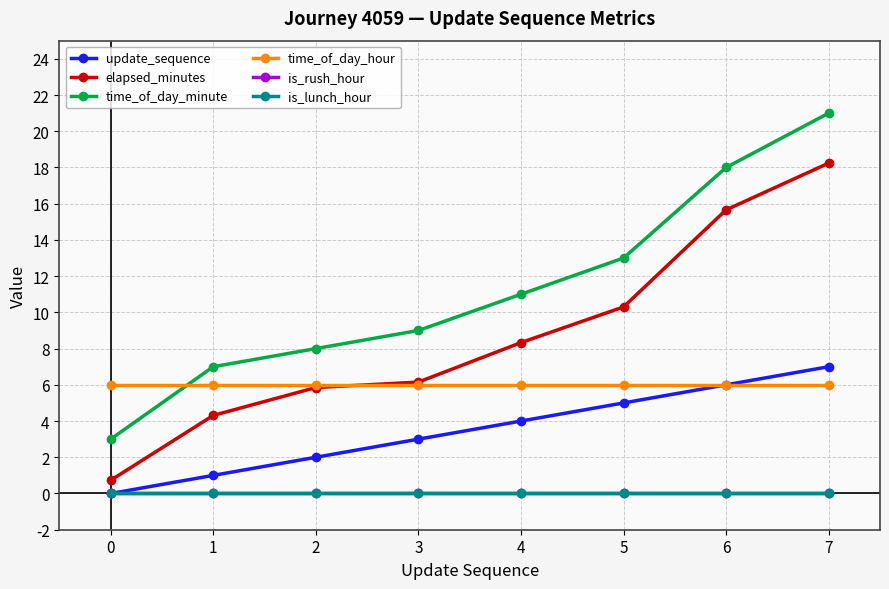

True or false: is_rush_hour and elapsed_minutes cross at least once.

False